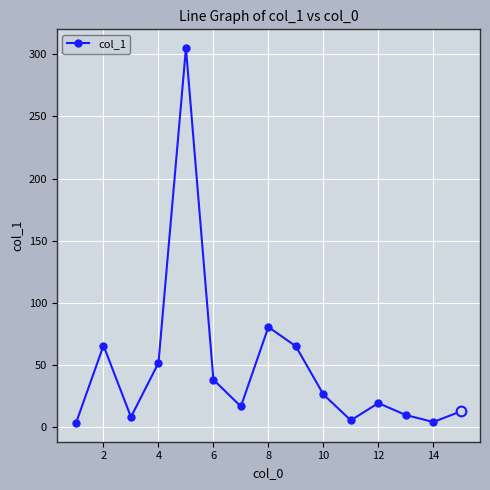

How many data points are above 19?

8